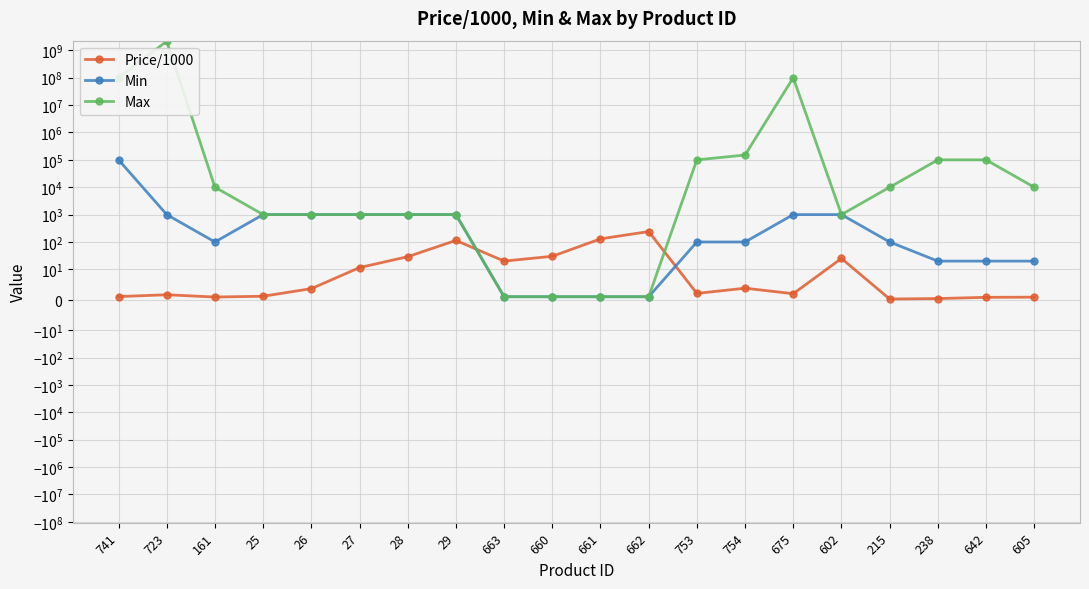

Reading left to right, list all the values displayed in this chart.

Price/1000: 741=1.1	723=1.6	161=0.9	25=1.2	26=3.7	27=11.6	28=29.0	29=114.0	663=20.0	660=30.0	661=130.0	662=240.0	753=2.1	754=3.8	675=2.0	602=25.0	215=0.2	238=0.4	642=0.8	605=0.9
Min: 741=100000.0	723=1000.0	161=100.0	25=1000.0	26=1000.0	27=1000.0	28=1000.0	29=1000.0	663=1.0	660=1.0	661=1.0	662=1.0	753=100.0	754=100.0	675=1000.0	602=1000.0	215=100.0	238=20.0	642=20.0	605=20.0
Max: 741=100000000.0	723=2147483647.0	161=10000.0	25=1000.0	26=1000.0	27=1000.0	28=1000.0	29=1000.0	663=1.0	660=1.0	661=1.0	662=1.0	753=100000.0	754=150000.0	675=100000000.0	602=1000.0	215=10000.0	238=100000.0	642=100000.0	605=10000.0